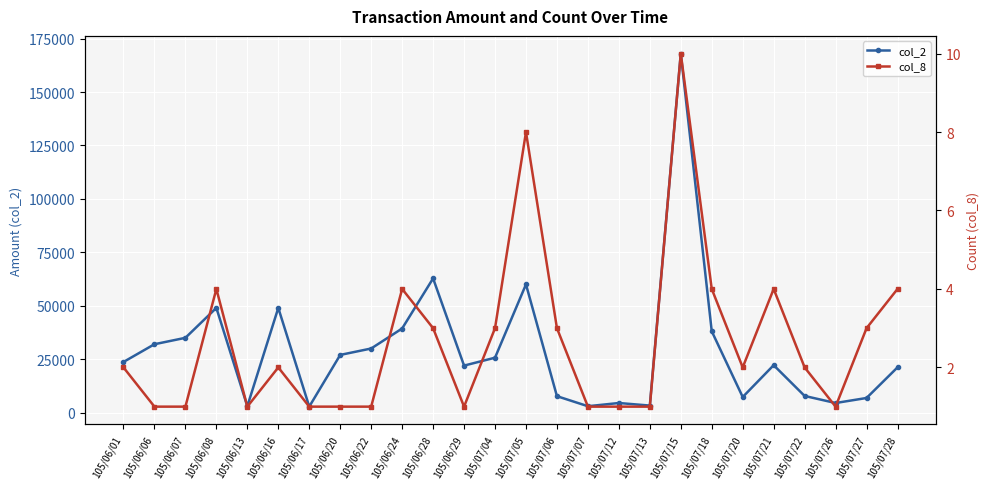

What value does the col_2 series have at 105/06/20?

27000